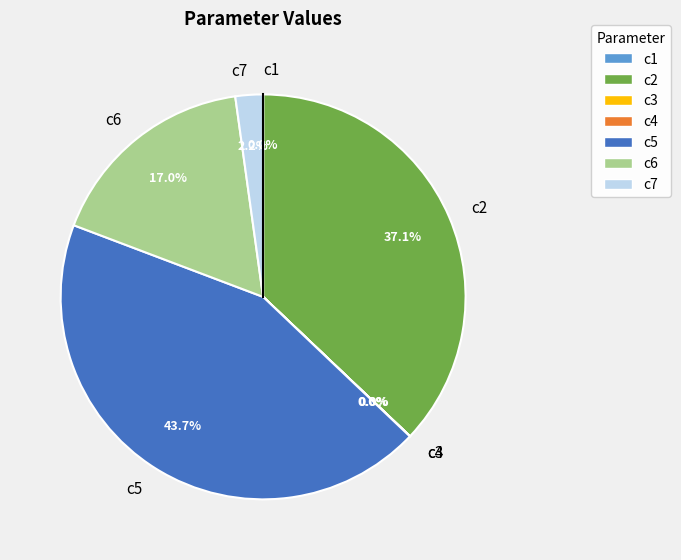

Which has a higher value, c7 or c2?

c2